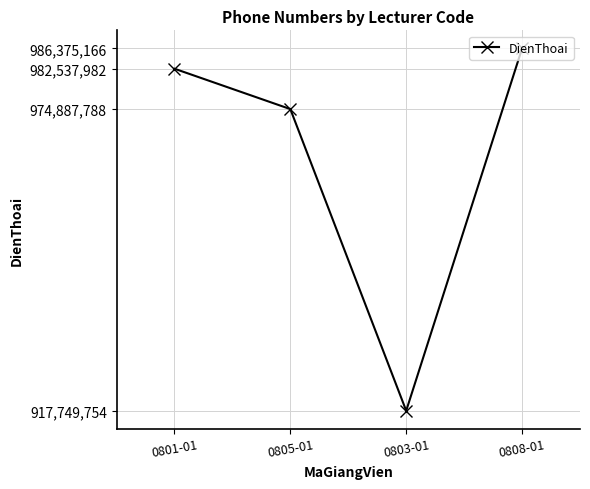

Count the number of data series in this chart.

1